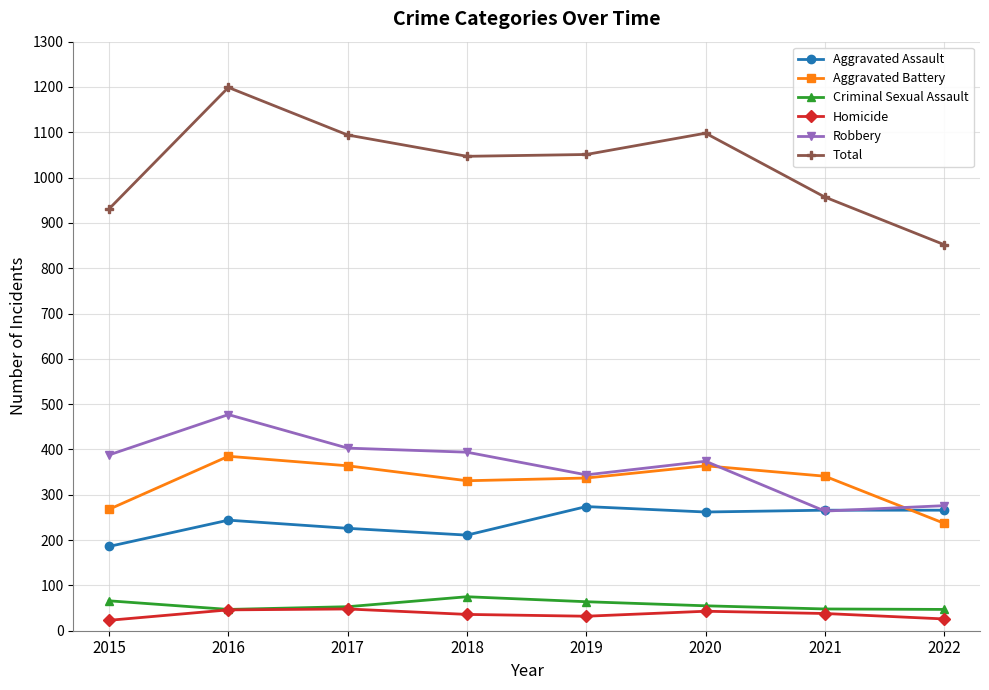

What is the highest value of the Aggravated Battery series?

385